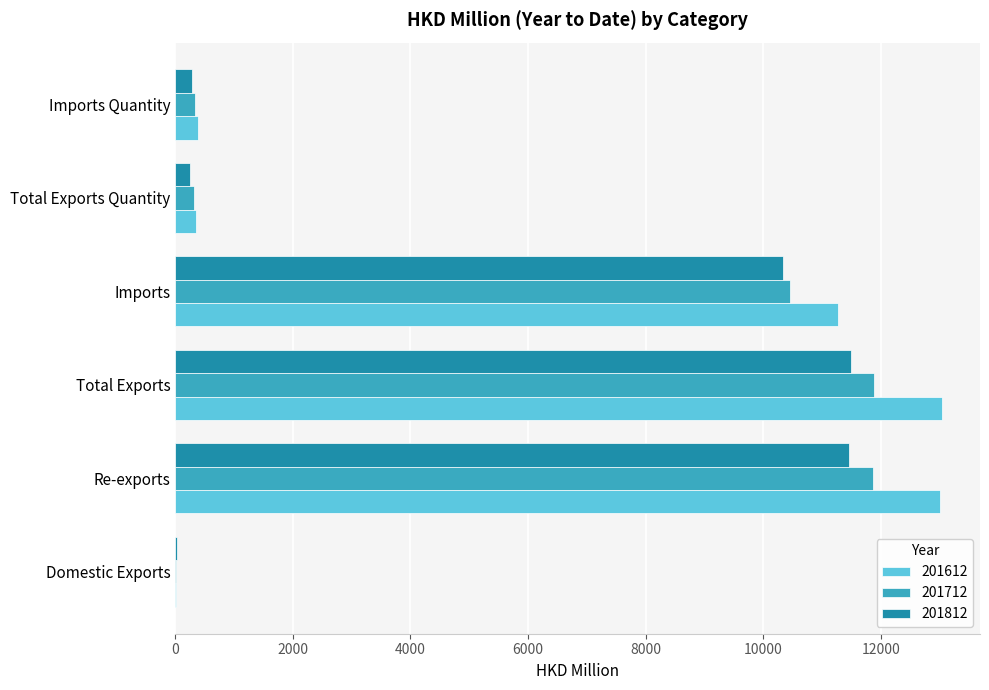

Is the value of 201712 at Imports Quantity greater than the value of 201612 at Imports?

No